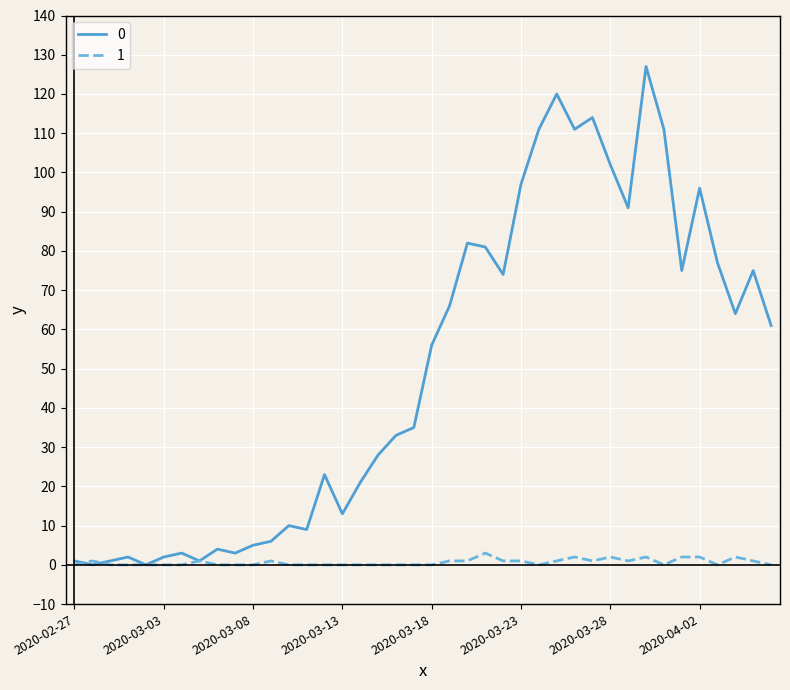

What is the greatest value displayed?

127